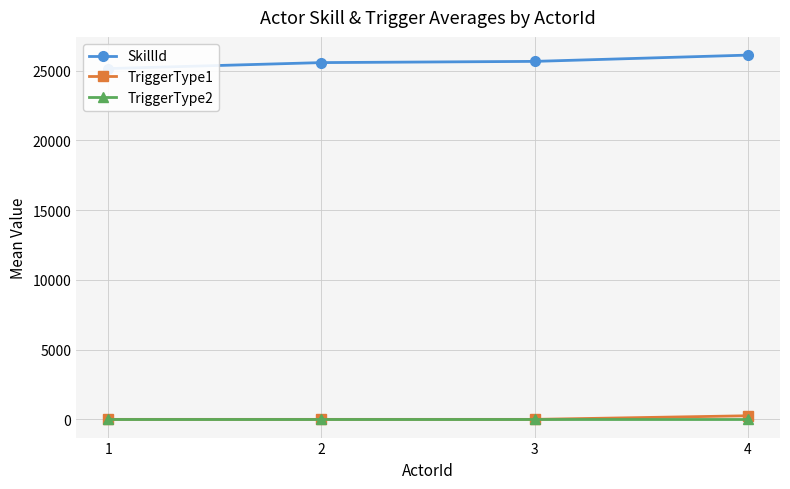

Which category has the lowest value in the TriggerType1 series?

1